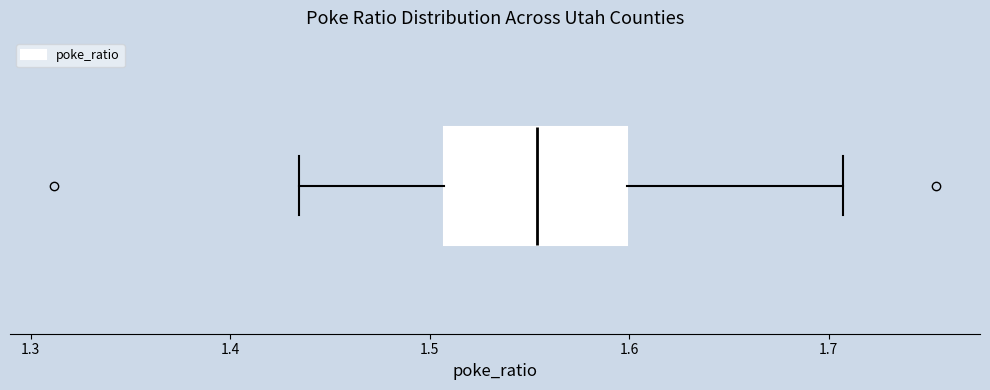

Where is the left edge of the box on the x-axis? The values are not printed on the chart, so give them approximately, as read against the axis.

1.51